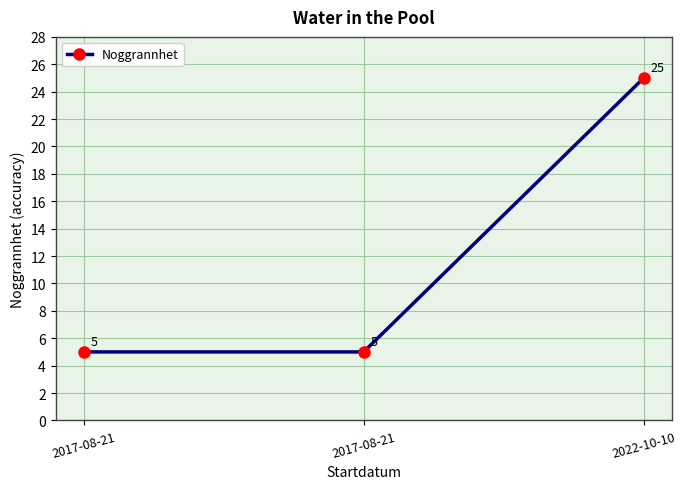

What is the sum of the values at 2022-10-10 and 2017-08-21?

30